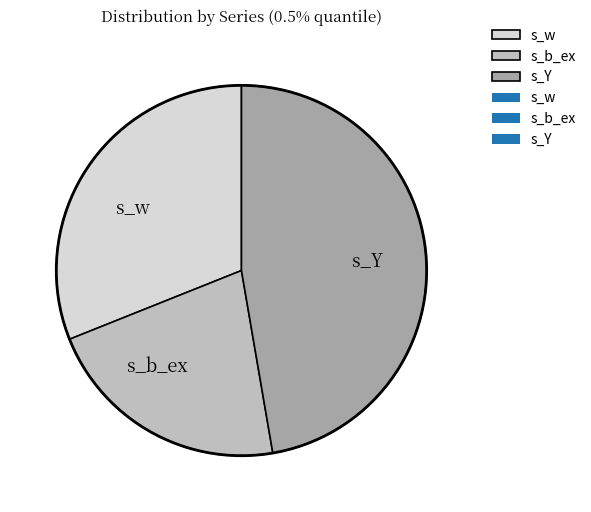

Combined, do s_w and s_Y account for over 50%?

Yes